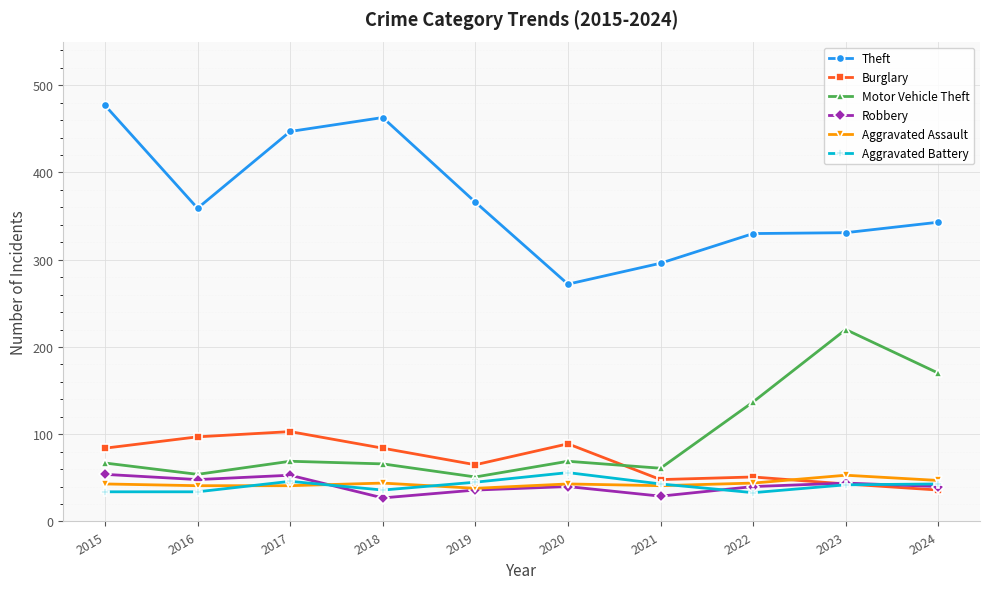

What value does the Robbery series have at 2015, to the nearest 10?

50